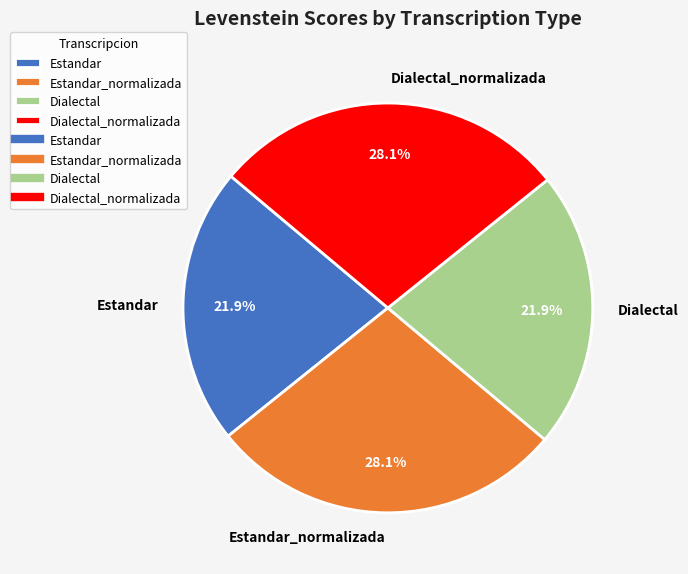

What is the total percentage of Estandar and Dialectal_normalizada?

50.0%